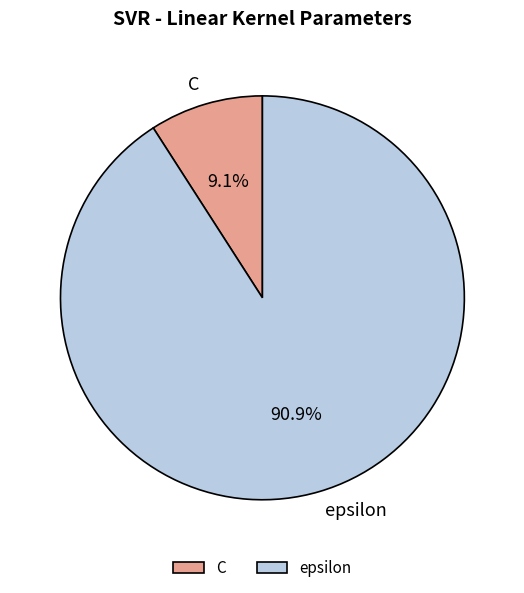

Count the number of slices in the pie.

2